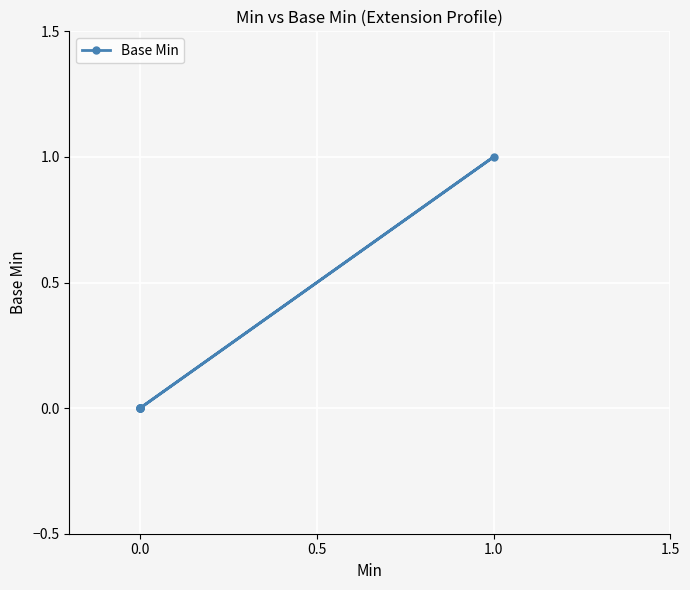

How many data points does each series have?

6